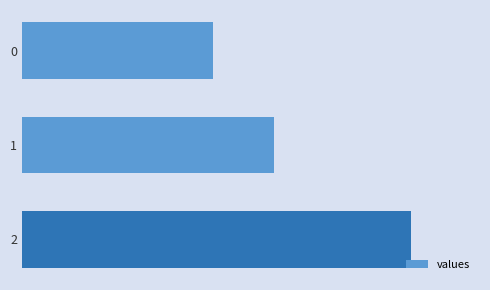

How many values exceed 660?

1